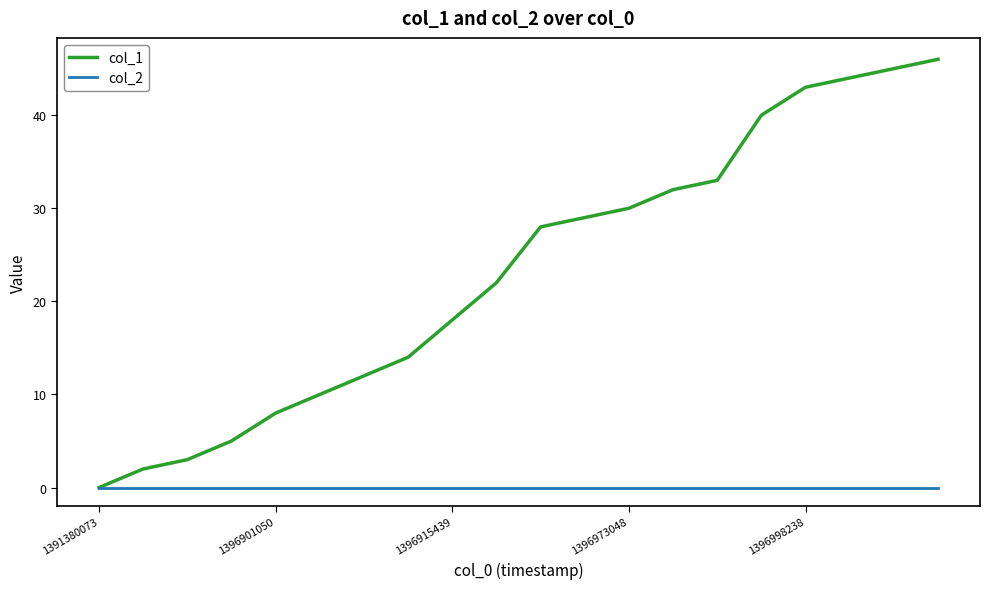

Which series has the largest total across all categories?

col_1